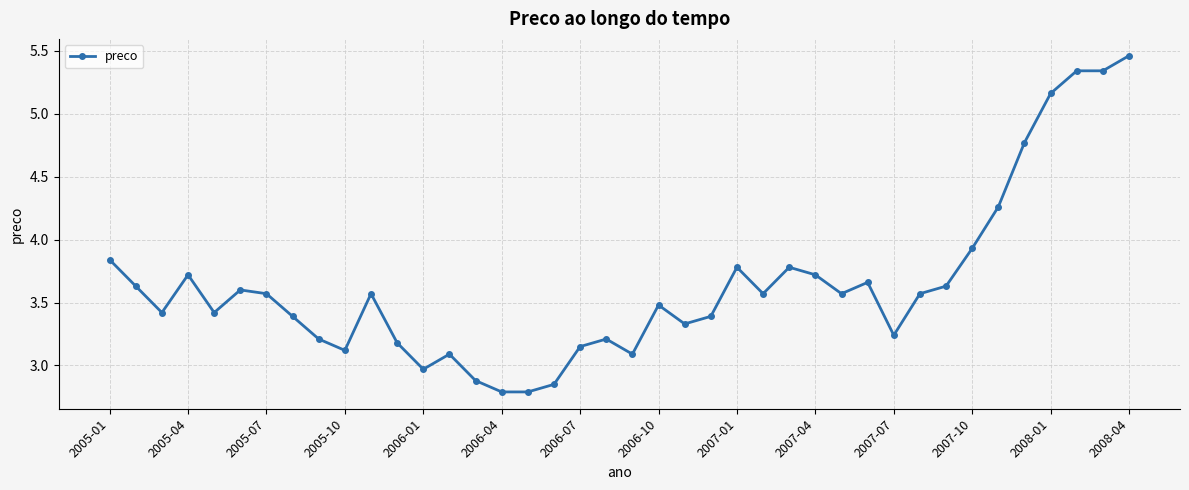

What is the smallest value displayed?

2.8